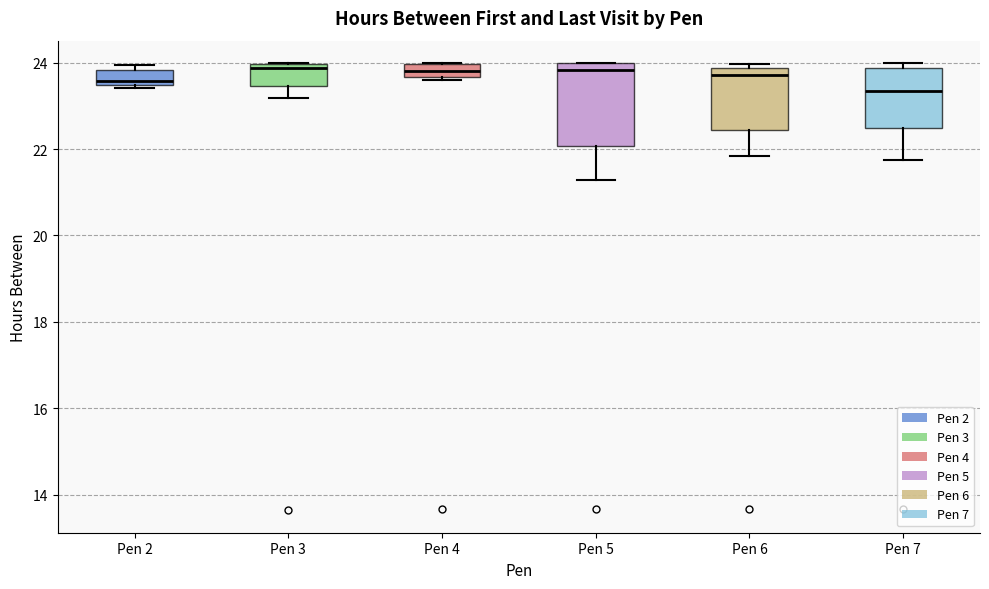

Which box has the lowest median line?

Pen 7